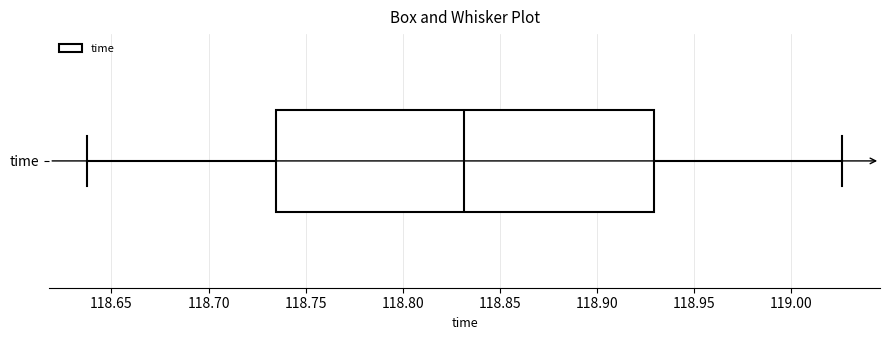

Read this box plot against the x-axis: the position of the median line, the range covered by the box, and the ends of both whiskers. The values are not printed on the chart, so give them approximately, as read against the axis.

median 118.830, box 118.735 to 118.930, whiskers 118.640 to 119.025